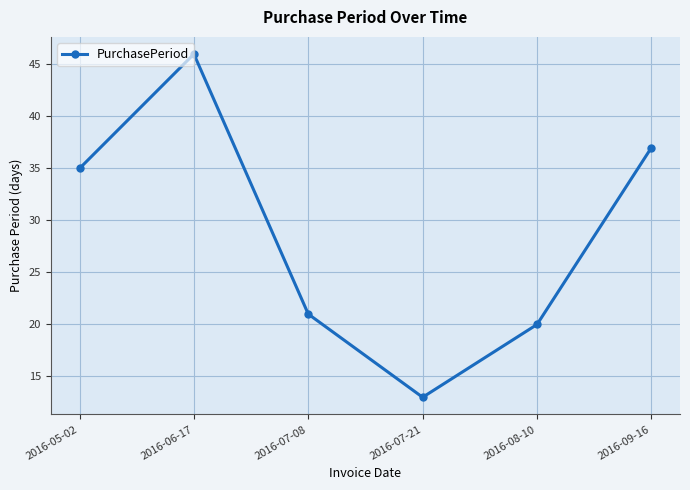

What is the label of the 4th point from the left?

2016-07-21